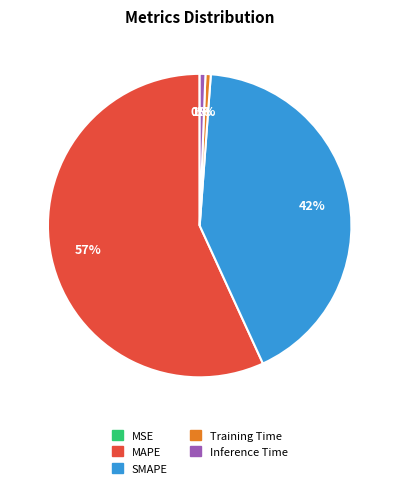

The Inference Time slice represents 1% of the pie. True or false?

True